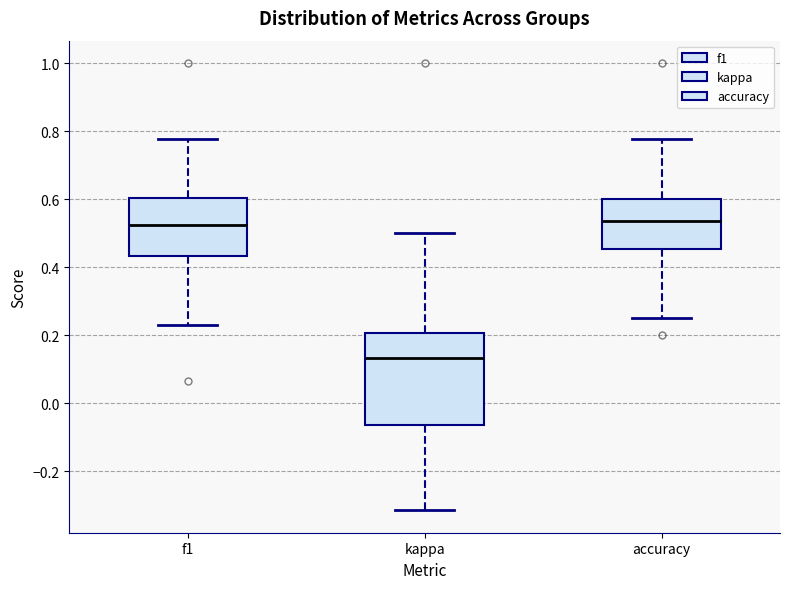

Which box has the lowest median line?

kappa